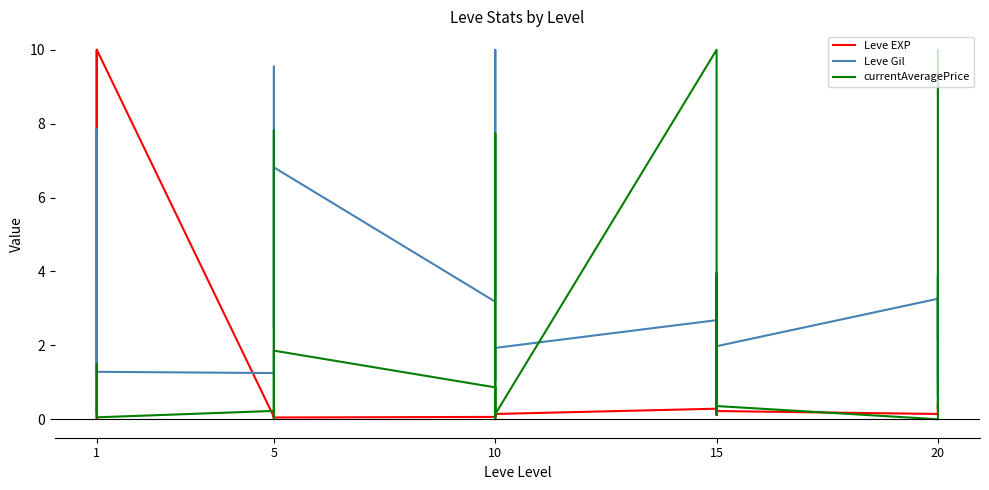

How many times do Leve EXP and Leve Gil cross each other?

4